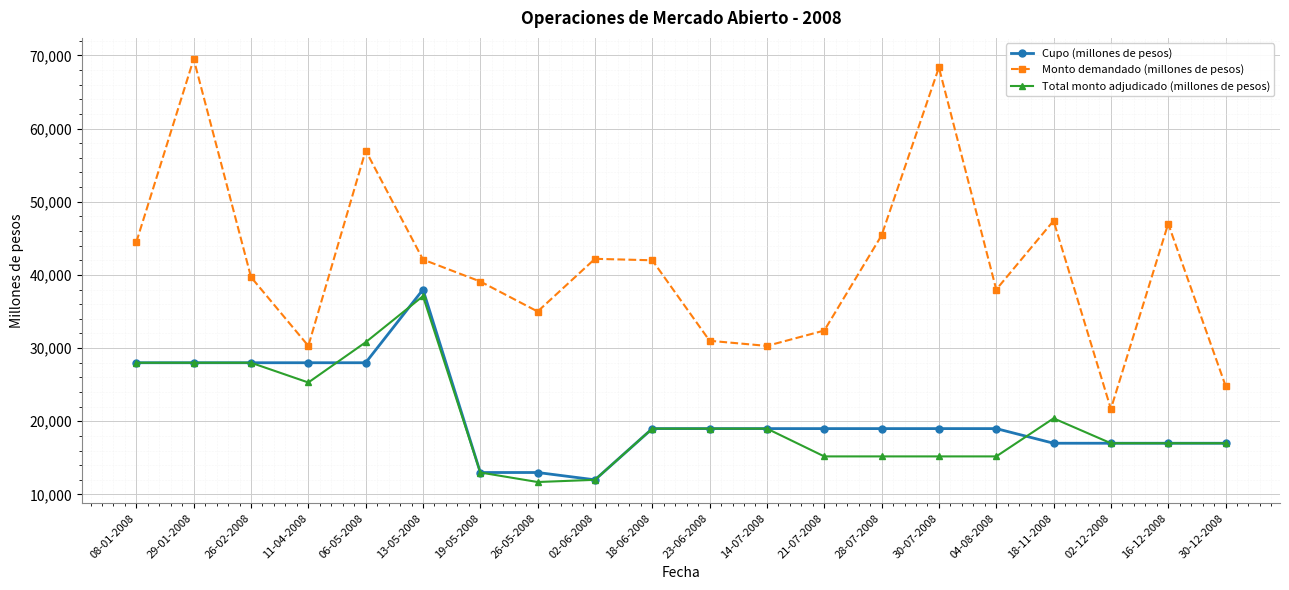

Does the chart display data point markers on the line(s)?

Yes